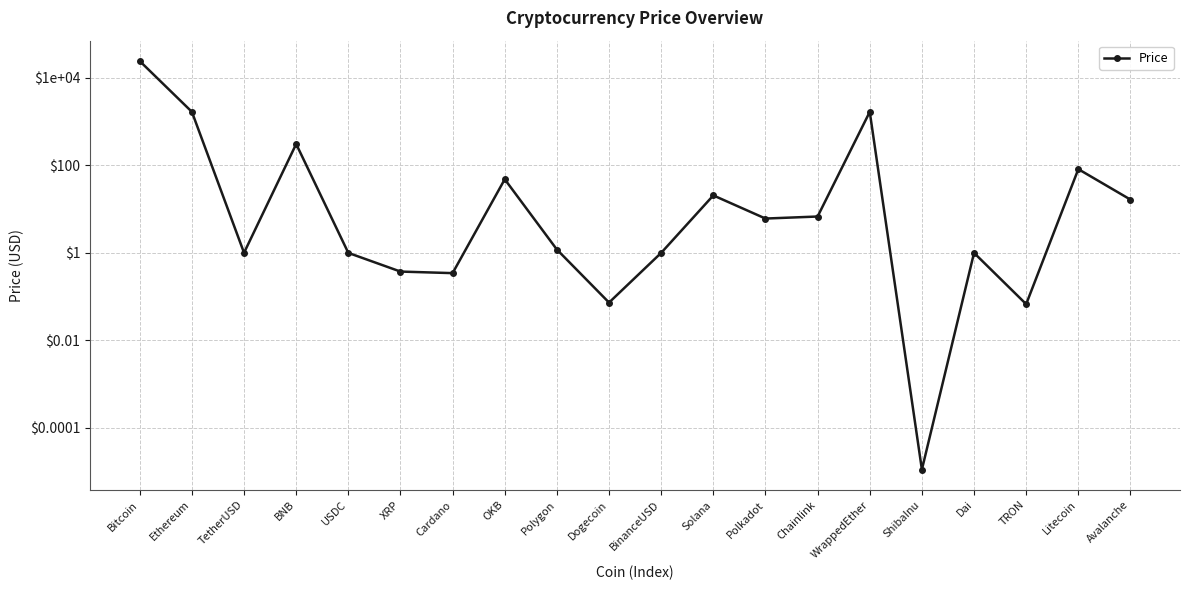

The value at Dai is 1.6. True or false?

False